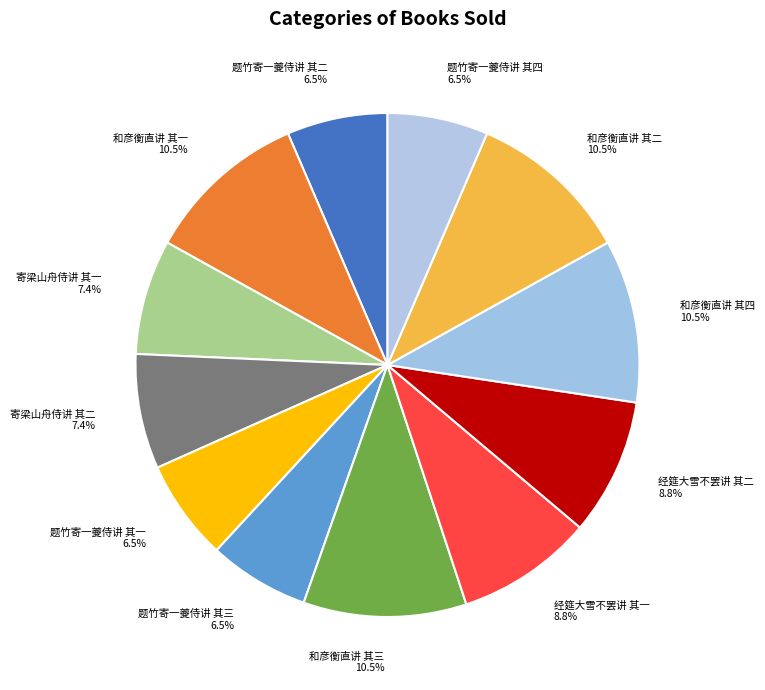

Is there a majority slice in this chart?

No